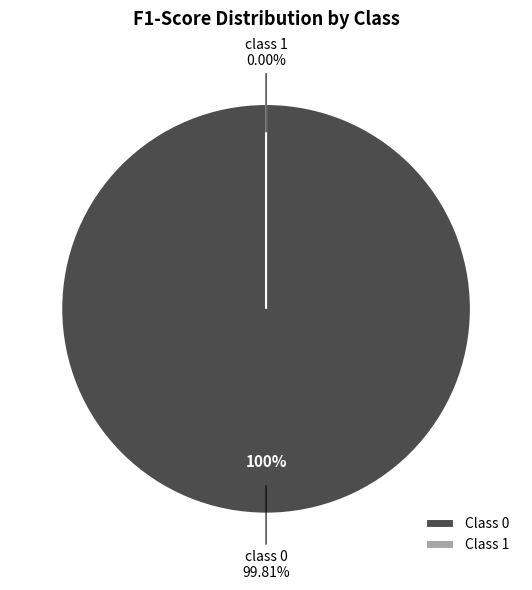

Does 1 account for over 50% of the chart?

No